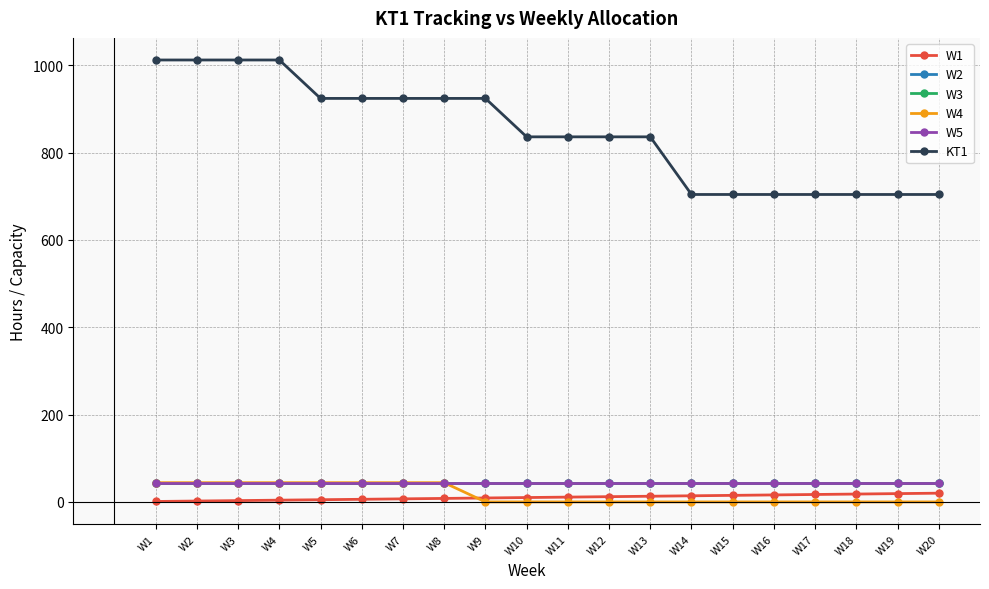

Does the chart have visible grid lines?

Yes